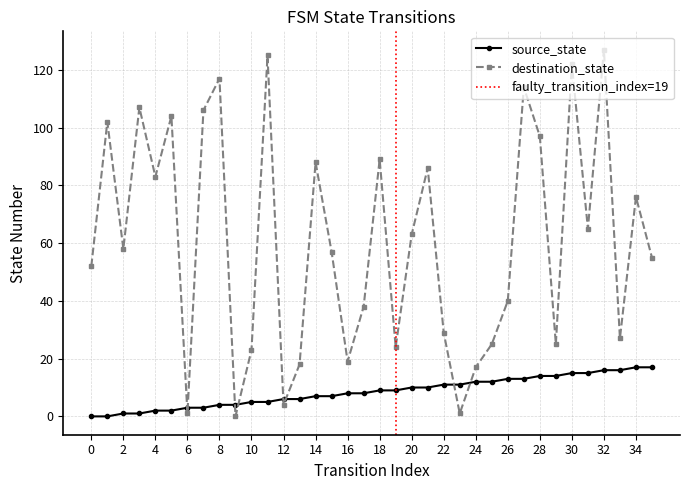

How many values in the source_state series are below 9?

18